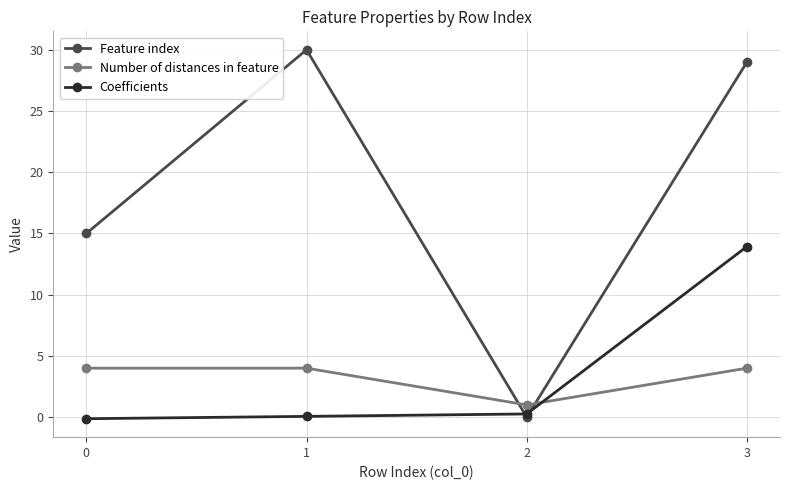

At which category is the sum across all series the highest?

3